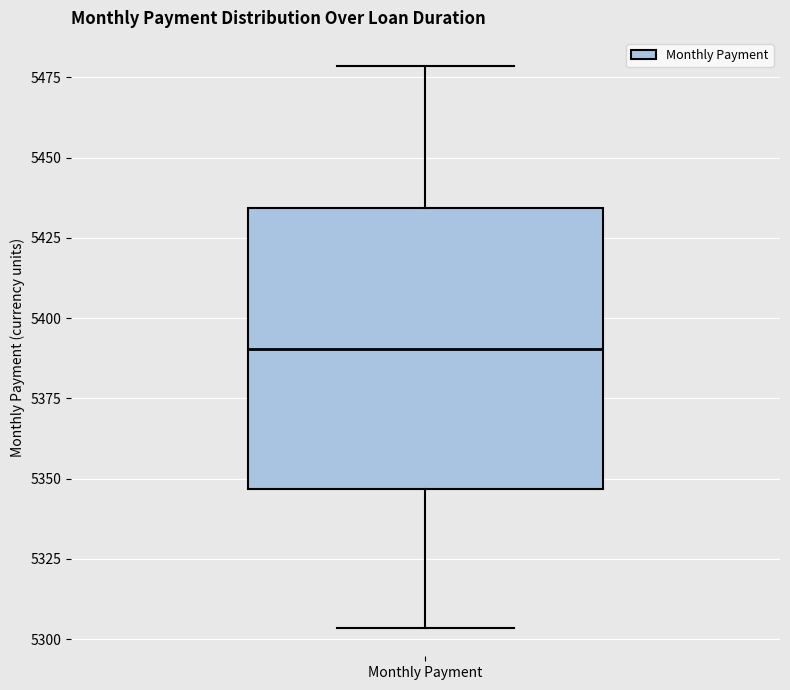

Read this box plot against the y-axis: the position of the median line, the range covered by the box, and the ends of both whiskers. The values are not printed on the chart, so give them approximately, as read against the axis.

median 5390, box 5345 to 5435, whiskers 5305 to 5480